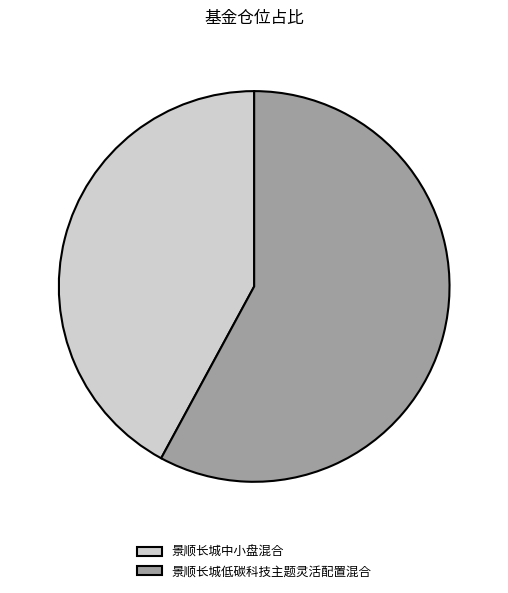

How many slices are in this pie chart?

2